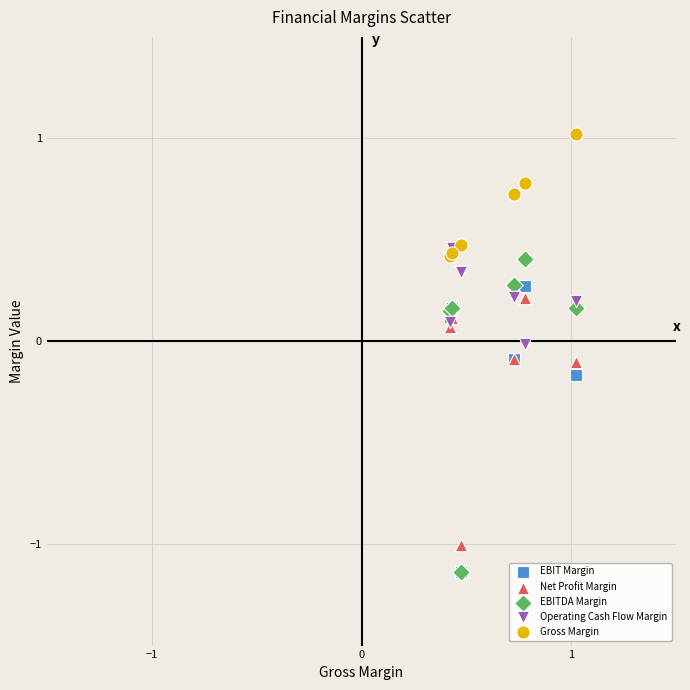

Which series has the widest spread of Y values?

EBITDA Margin